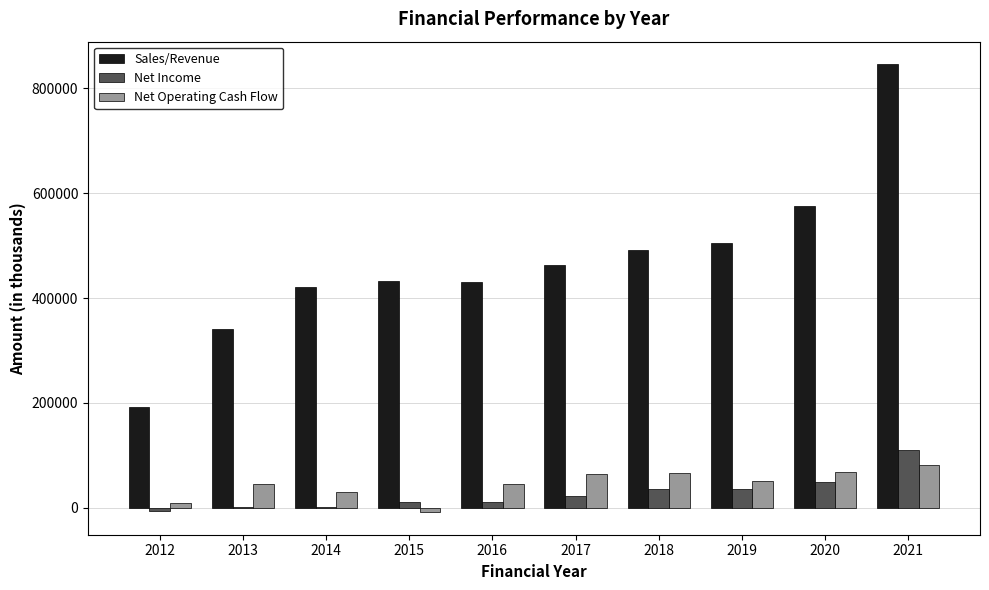

Count the number of data series in this chart.

3